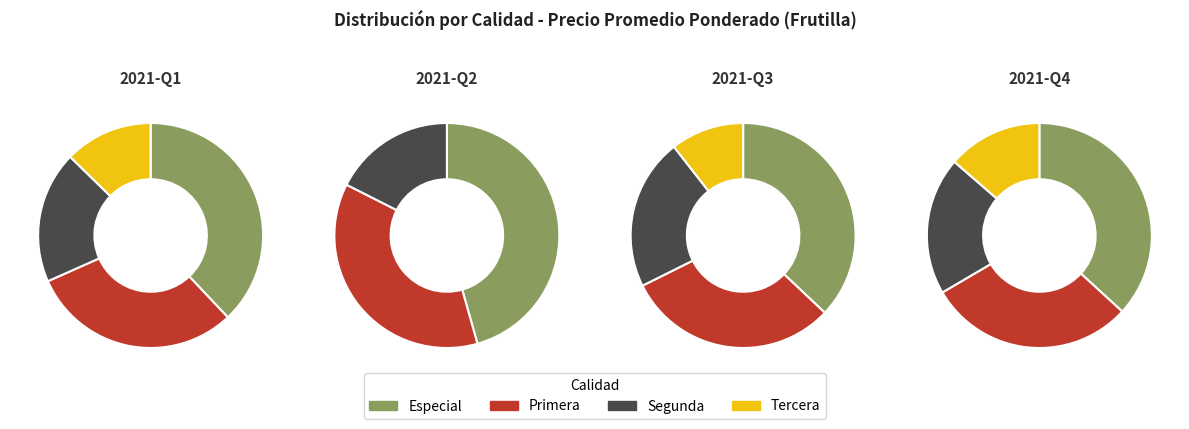

To the nearest percent, what percentage of the pie is Primera?

29%